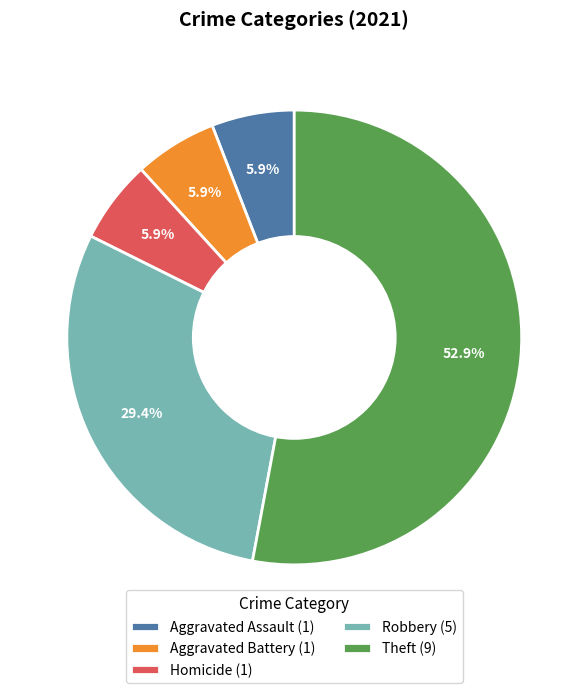

Between Aggravated Battery and Theft, which is larger?

Theft